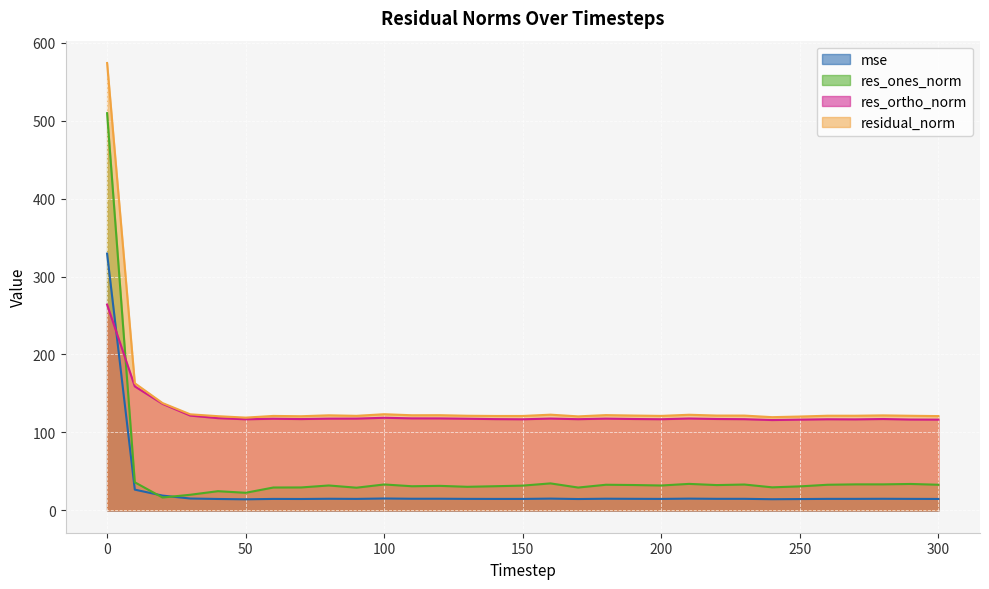

What is the total value across all series at 130?

283.9